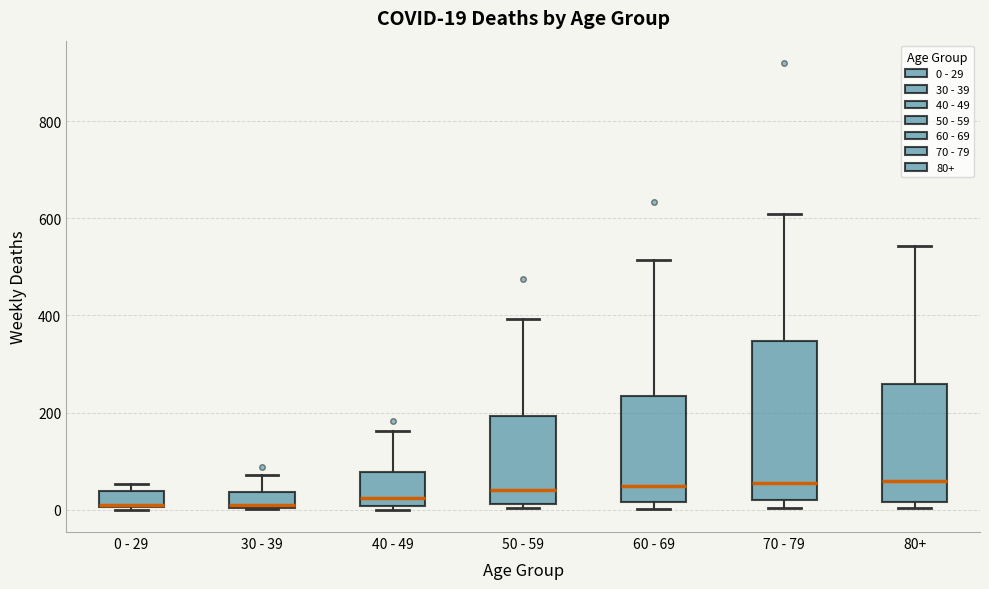

Comparing the boxes themselves (not the whiskers), which one is the tallest?

70 - 79